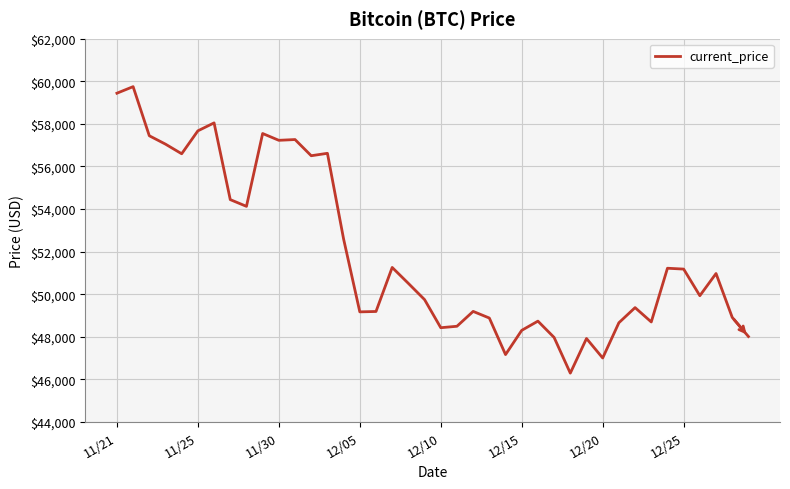

What is the difference between the maximum and minimum values?

13453